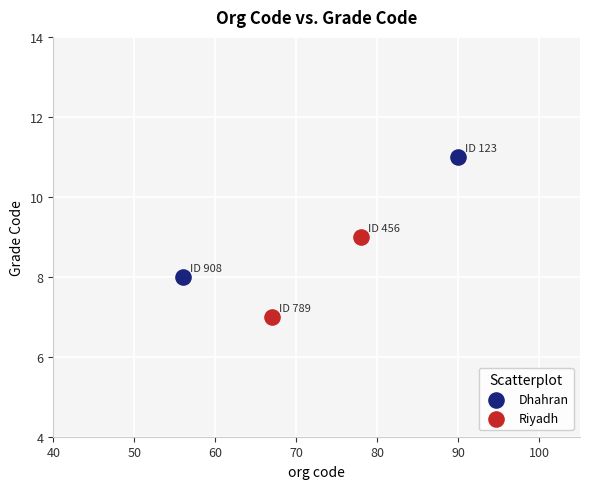

Which series reaches the minimum Y coordinate?

Riyadh